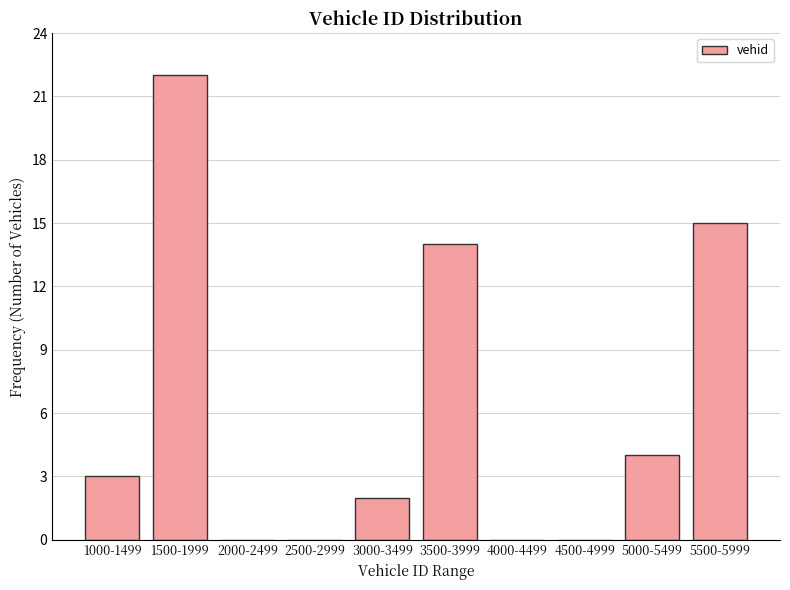

Reading left to right, list all the values displayed in this chart.

1000-1499=3	1500-1999=22	2000-2499=0	2500-2999=0	3000-3499=2	3500-3999=14	4000-4499=0	4500-4999=0	5000-5499=4	5500-5999=15